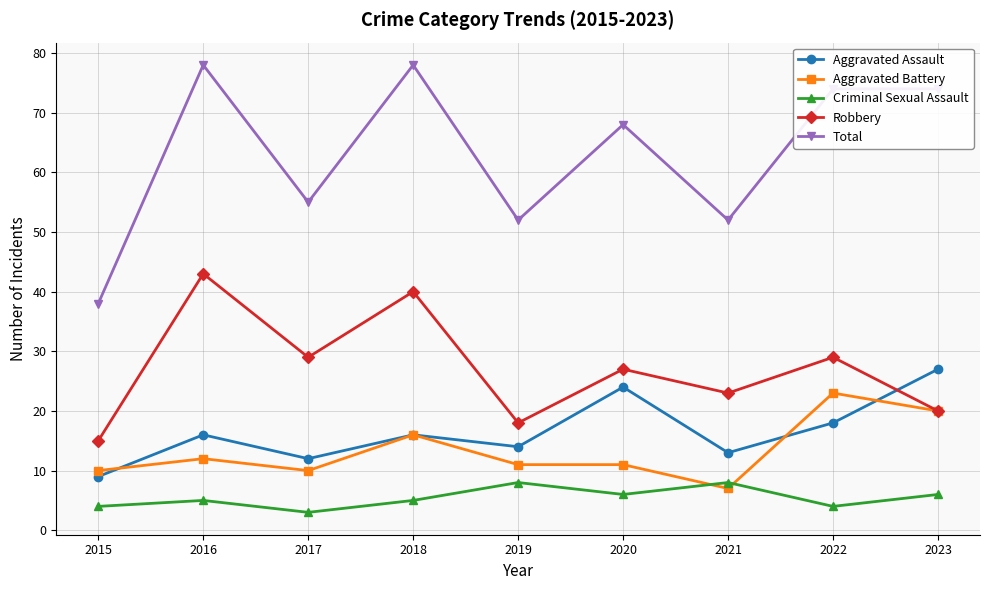

Which series has the largest range (max minus min)?

Total